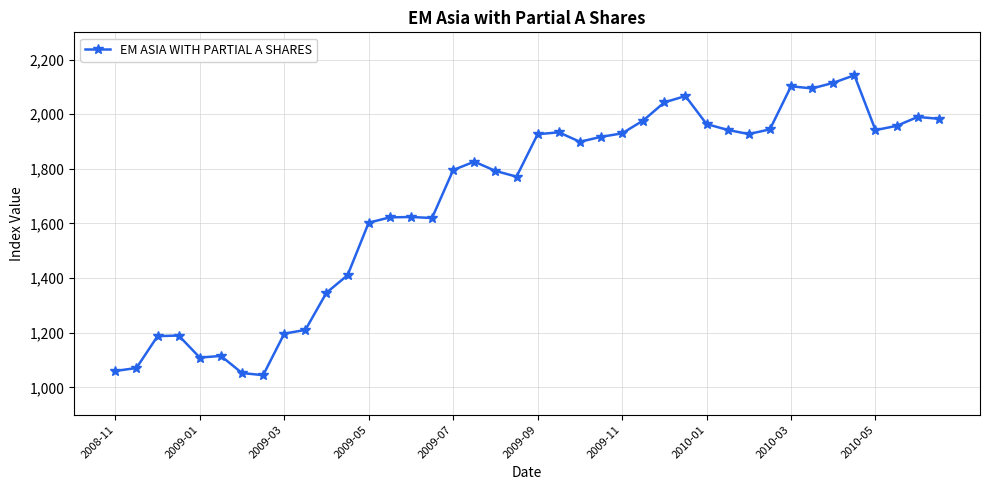

What is the smallest value displayed?

1044.5